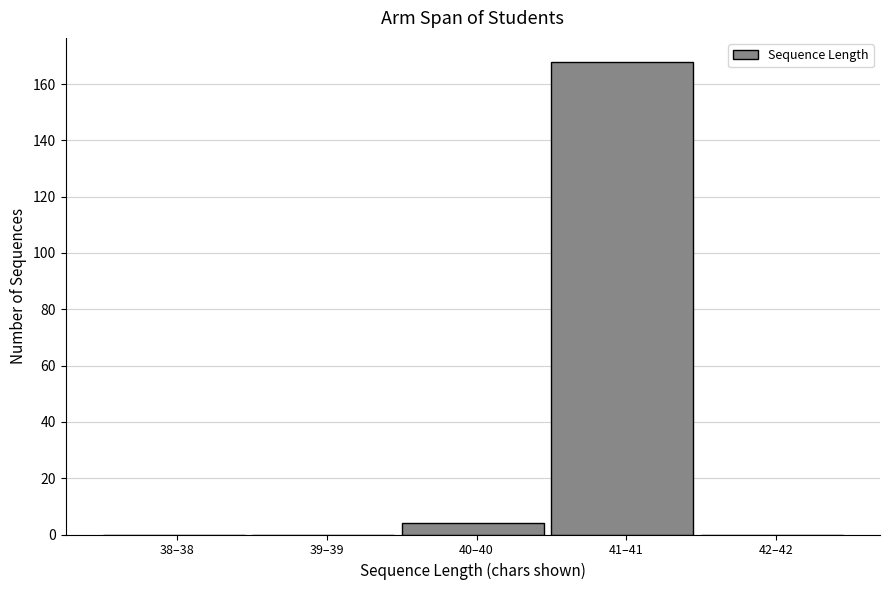

Reading left to right, transcribe all the data shown in this chart.

38–38=0	39–39=0	40–40=4	41–41=168	42–42=0